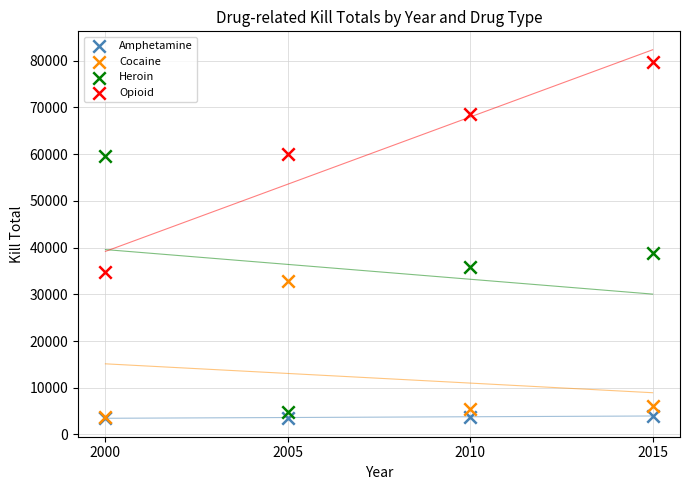

Across all series, what Y value is closest to 41614?

38805